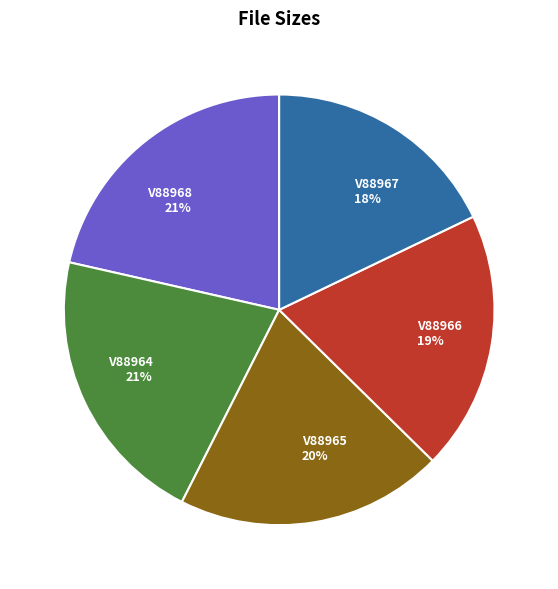

Is there any slice that represents more than half of the pie?

No